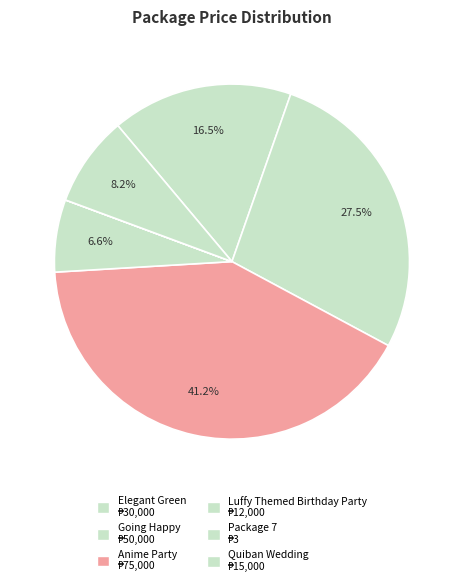

To the nearest percent, what is the difference between the Package 7 and Anime Party slice percentages?

41%